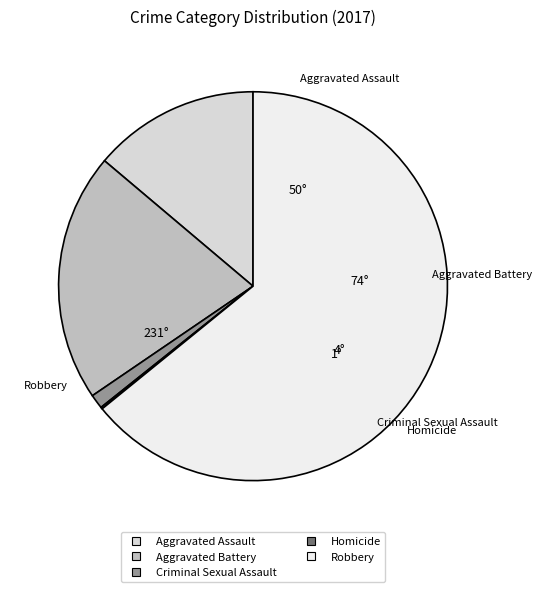

What is the largest slice in the pie chart?

Robbery